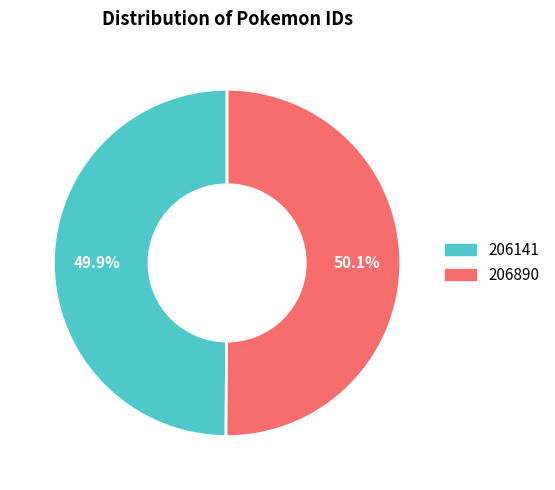

To the nearest percent, what percentage of the pie is 206141?

50%